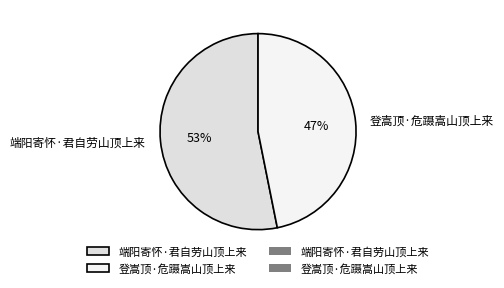

What percentage is the 登嵩顶·危蹑嵩山顶上来 slice, to the nearest percent?

47%